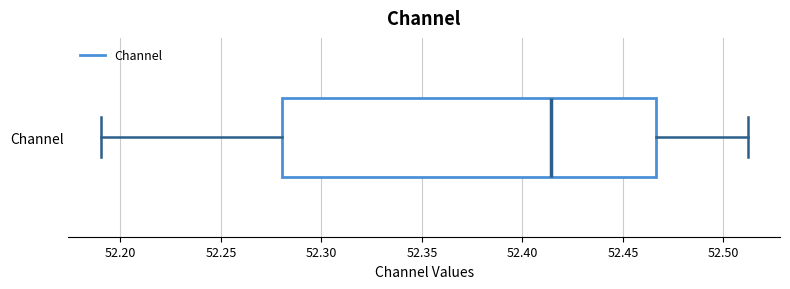

Read this box plot against the x-axis: the position of the median line, the range covered by the box, and the ends of both whiskers. The values are not printed on the chart, so give them approximately, as read against the axis.

median 52.415, box 52.280 to 52.465, whiskers 52.190 to 52.510